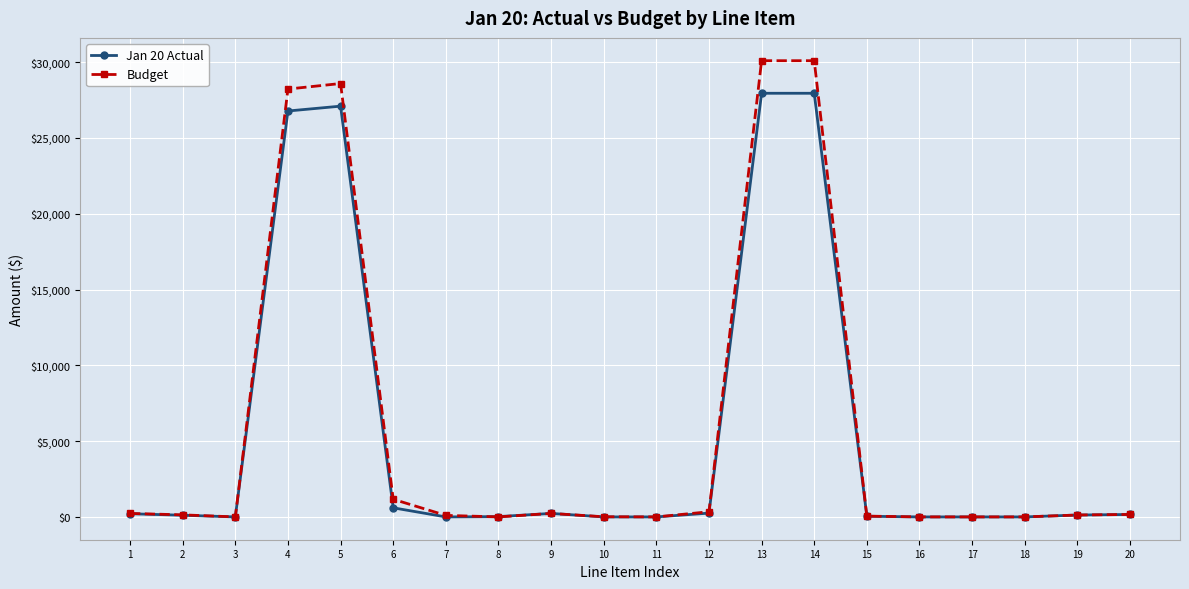

Which series has the widest spread of values?

Budget